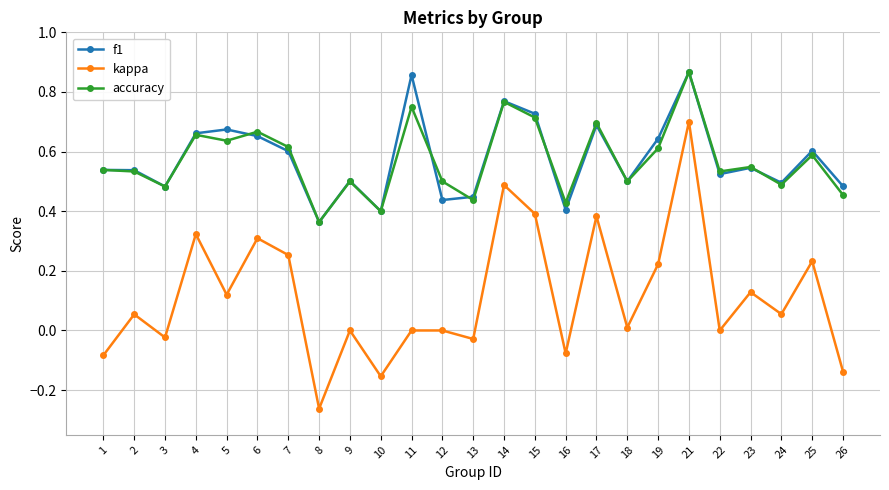

What is the total value across all series at 17?

1.8